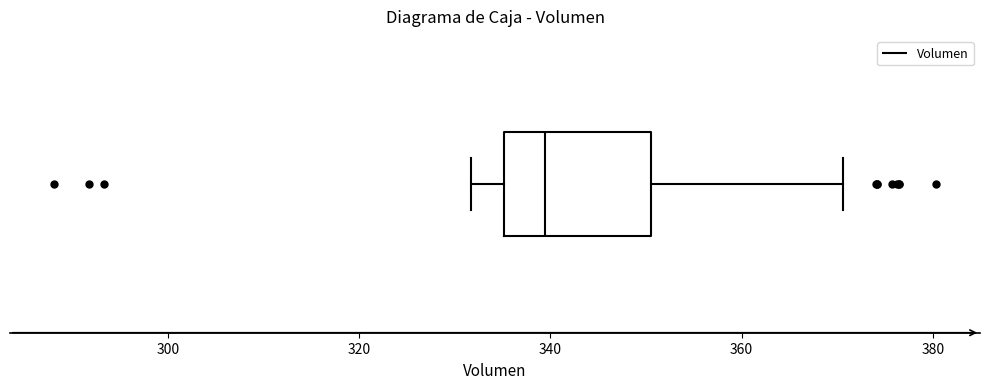

Where is the left edge of the box on the x-axis? The values are not printed on the chart, so give them approximately, as read against the axis.

336